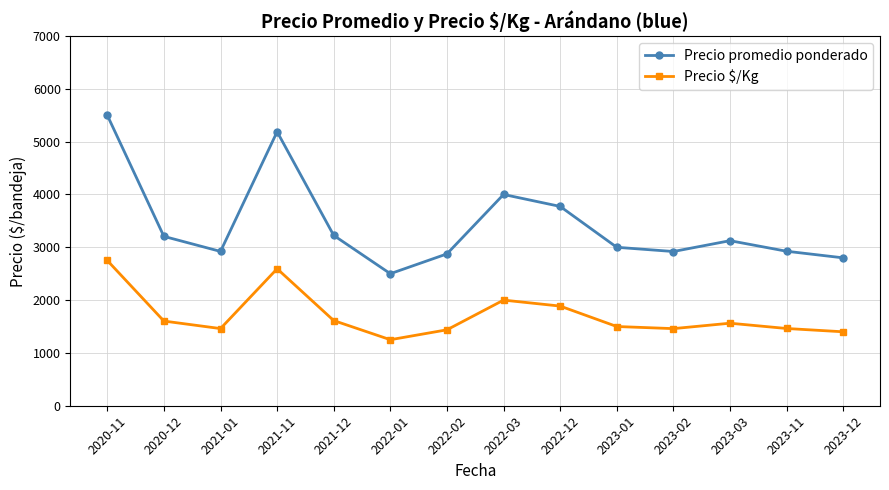

Is the value of Precio $/Kg at 2023-12 greater than the value of Precio promedio ponderado at 2020-11?

No